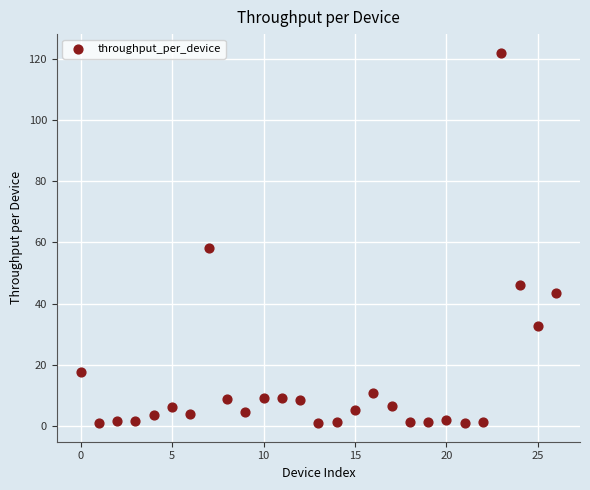

What Y value in the scatter plot is closest to 61?

58.3